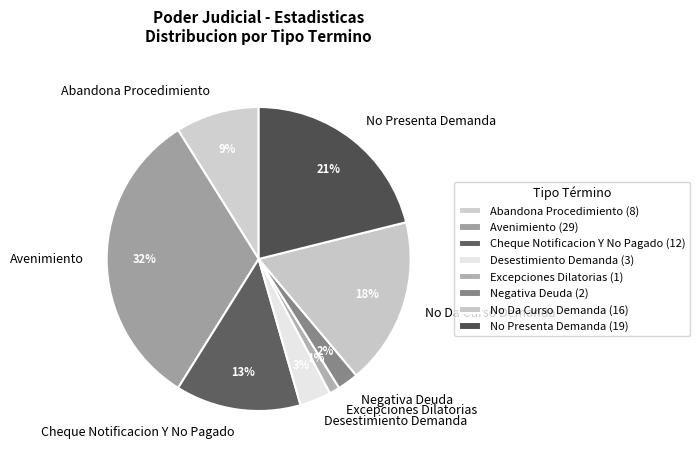

To the nearest percent, what portion does Cheque Notificacion Y No Pagado represent?

13%